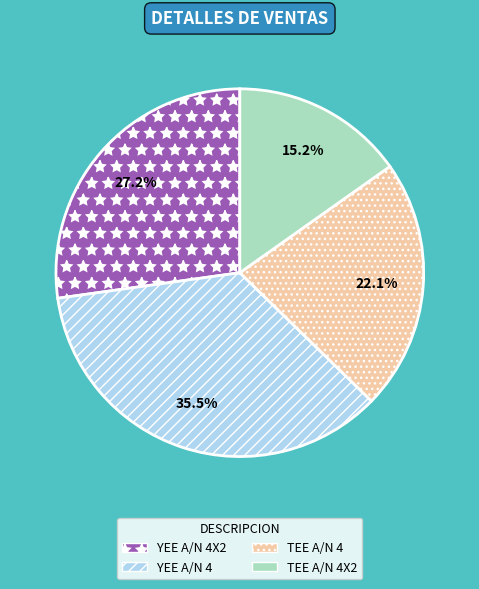

Is there any slice that represents more than half of the pie?

No